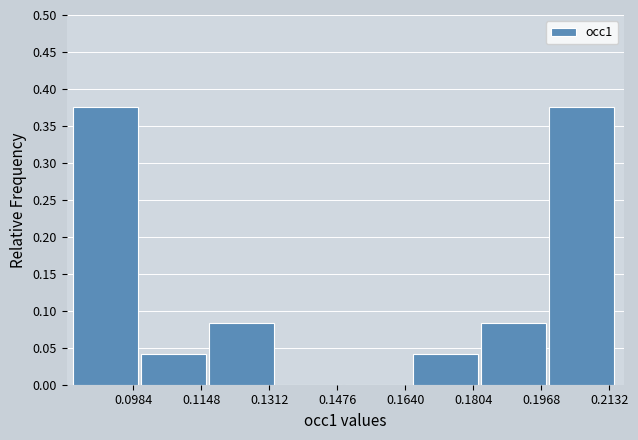

Reading left to right, list every bar in this chart as the range it spans on the x-axis followed by its height. Neither the bar edges nor the heights are printed on the chart, so give them approximately, as read against the axes.

0.084 to 0.100: 0.375
0.100 to 0.116: 0.040
0.116 to 0.134: 0.085
0.134 to 0.150: 0
0.150 to 0.166: 0
0.166 to 0.182: 0.040
0.182 to 0.198: 0.085
0.198 to 0.216: 0.375